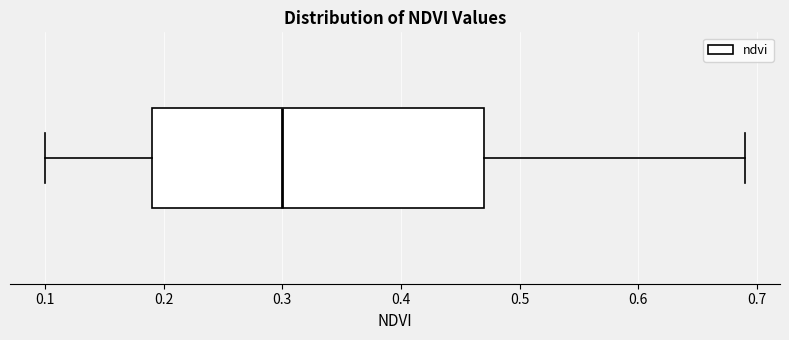

Read this box plot against the x-axis: the position of the median line, the range covered by the box, and the ends of both whiskers. The values are not printed on the chart, so give them approximately, as read against the axis.

median 0.30, box 0.19 to 0.47, whiskers 0.10 to 0.69